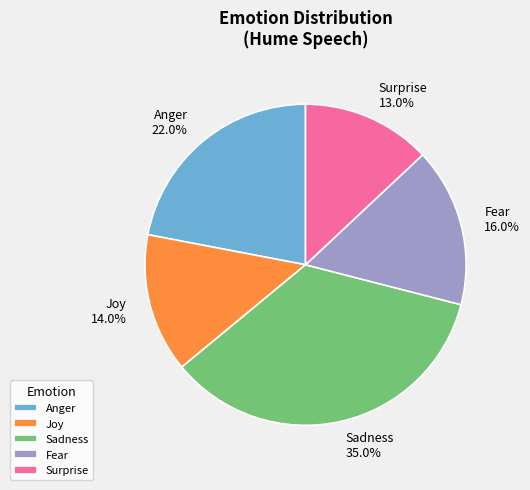

Rank the categories by value from highest to lowest.

Sadness, Anger, Fear, Joy, Surprise